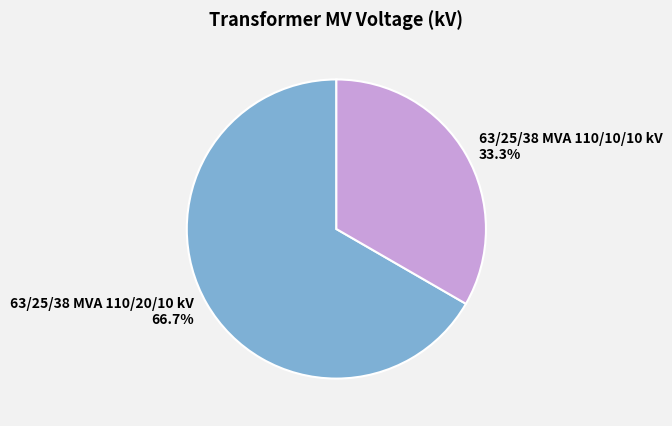

How many slices are in this pie chart?

2